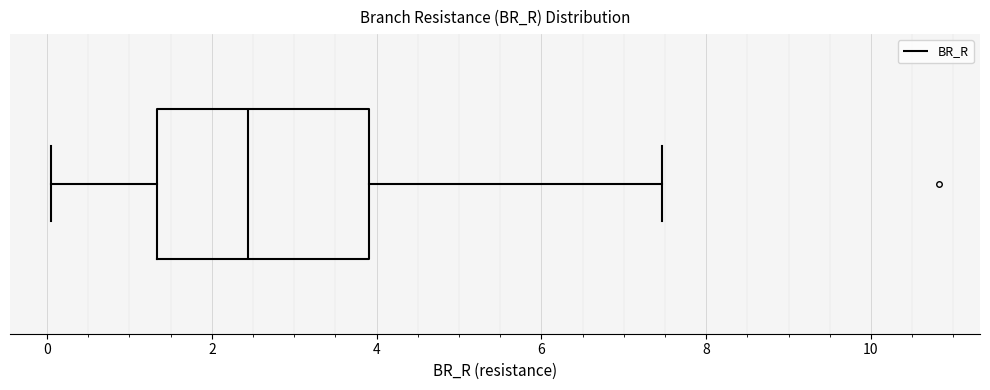

Read this box plot against the x-axis: the position of the median line, the range covered by the box, and the ends of both whiskers. The values are not printed on the chart, so give them approximately, as read against the axis.

median 2.4, box 1.4 to 4.0, whiskers 0.0 to 7.4